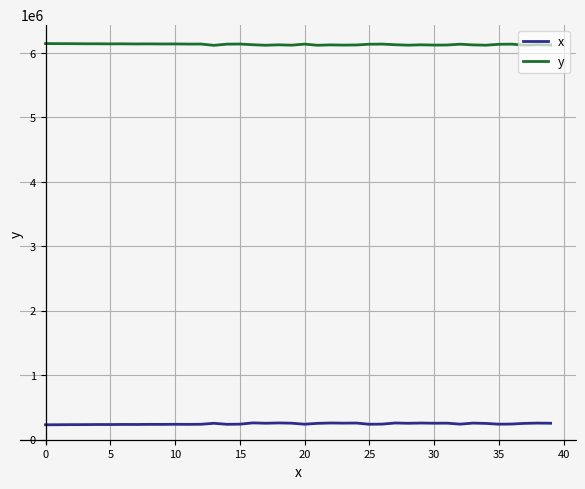

What is the lowest value of the x series?

231705.8